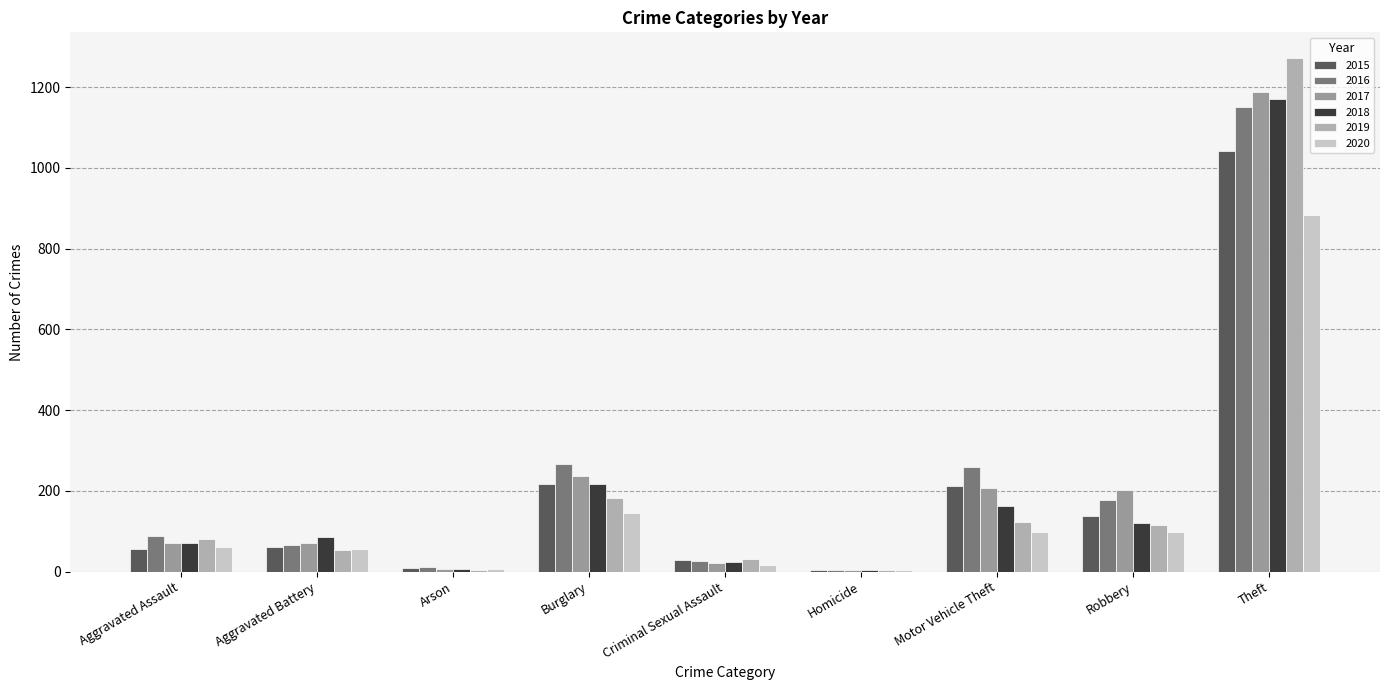

At which category is the sum across all series the highest?

Theft